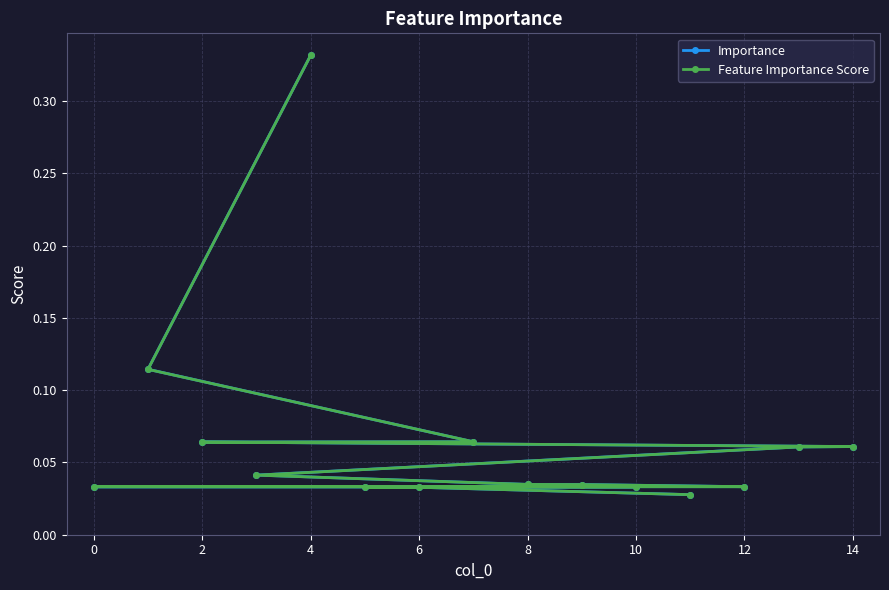

Which category has the highest value in the Importance series?

4